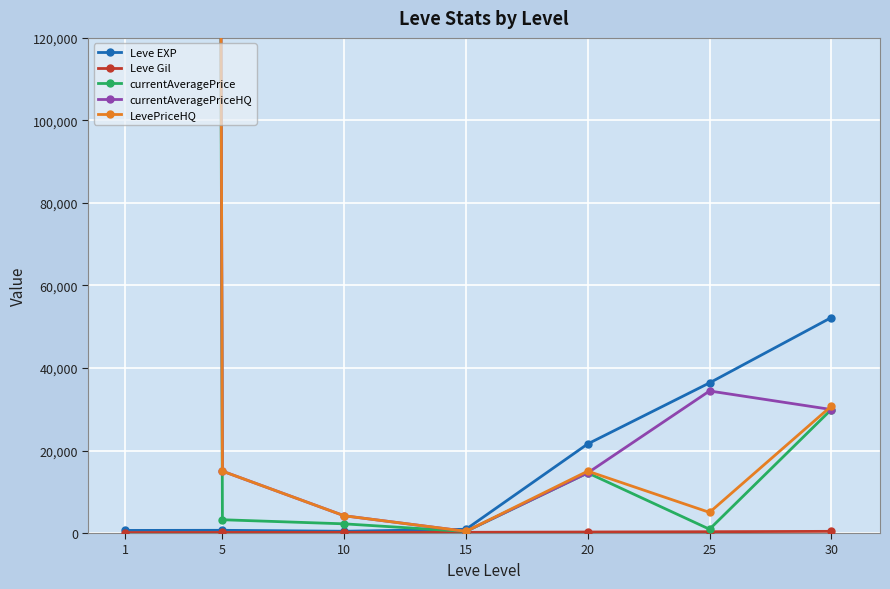

Where is the first local maximum for Leve EXP?

5